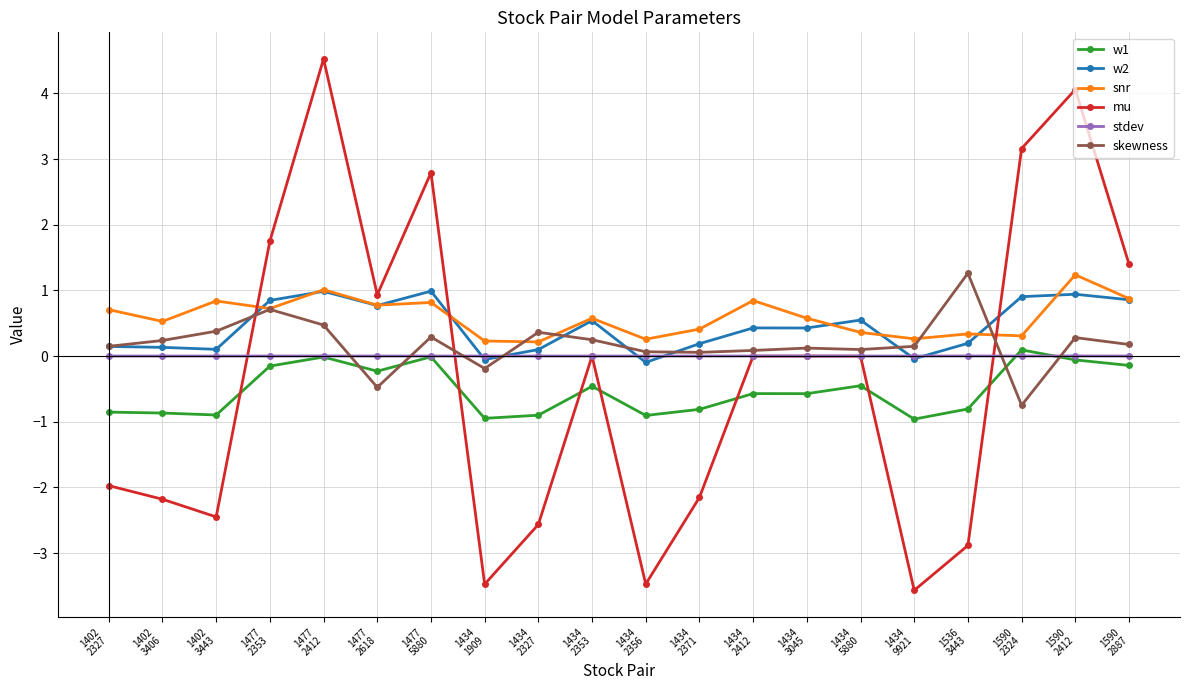

What is the total value across all series at 1402
2327?

-1.8